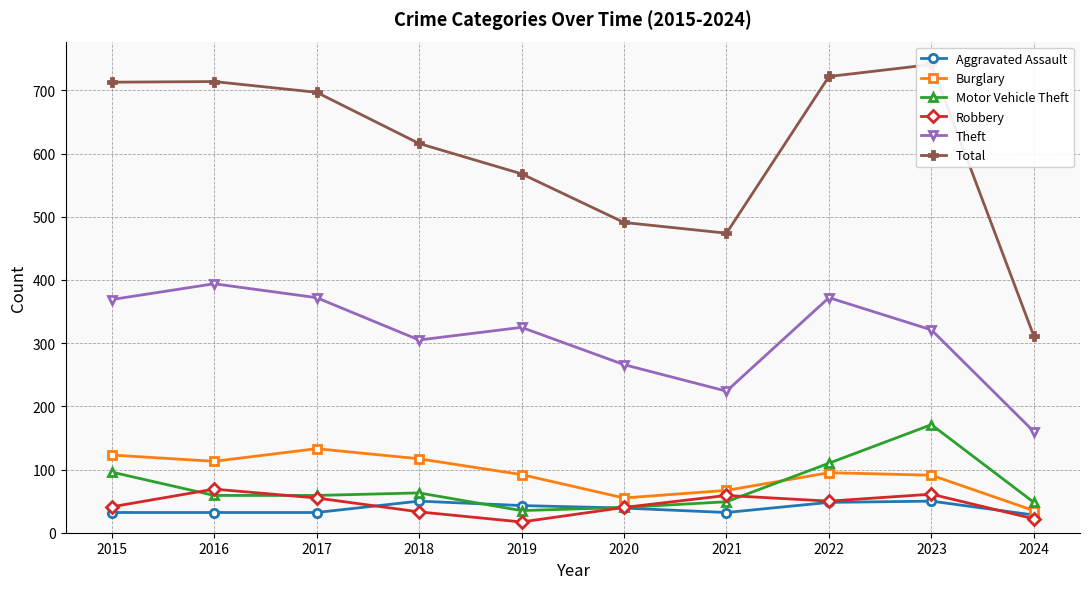

What is the total value across all series at 2017?

1348